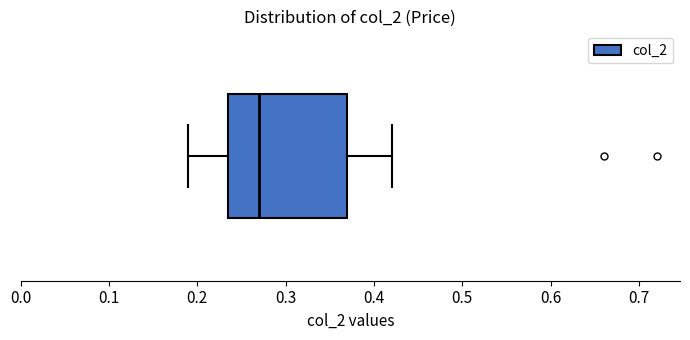

Where is the right edge of the box on the x-axis? The values are not printed on the chart, so give them approximately, as read against the axis.

0.37